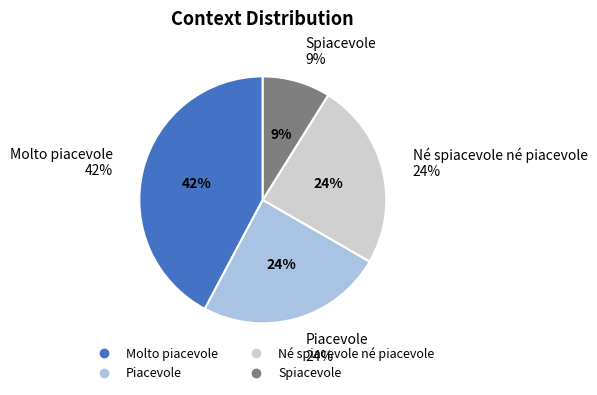

Rank the categories by value from lowest to highest.

Spiacevole, Piacevole, Né spiacevole né piacevole, Molto piacevole